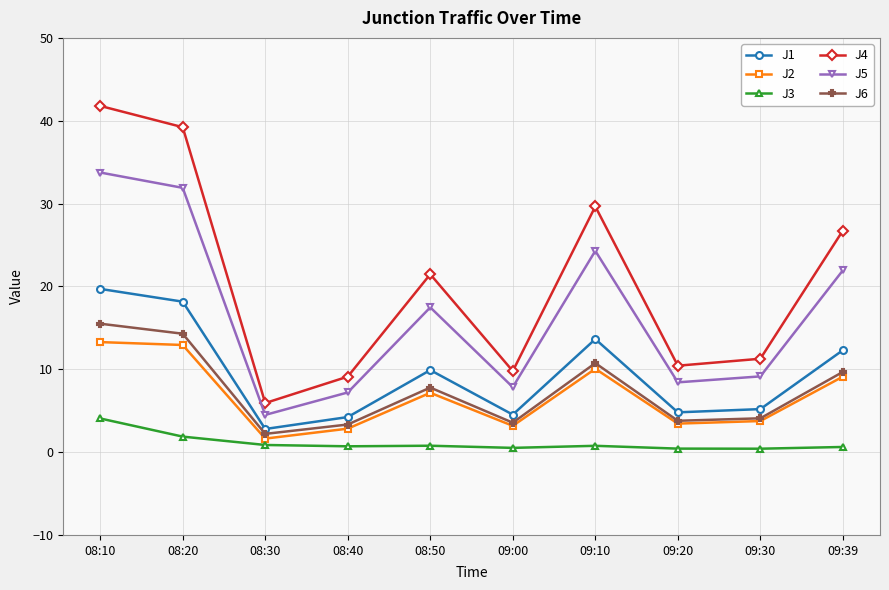

What is the sum of the J3 values at 08:40 and 09:00?

1.2